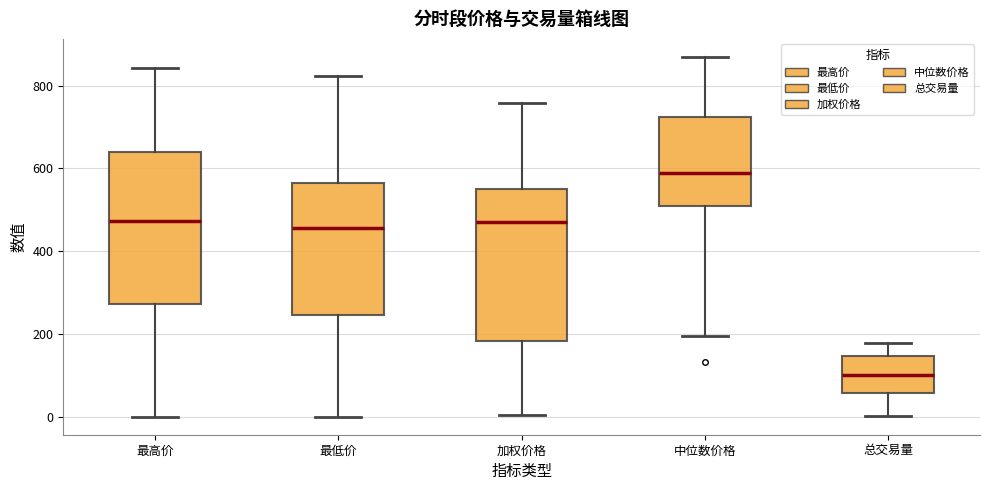

Where is the upper edge of the box for 中位数价格 on the y-axis? The values are not printed on the chart, so give them approximately, as read against the axis.

720